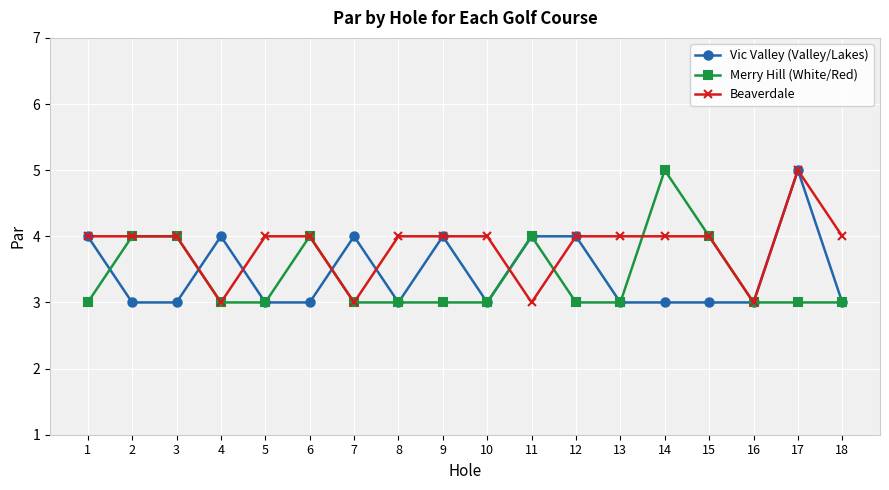

What is the average value of the Merry Hill (White/Red) series?

3